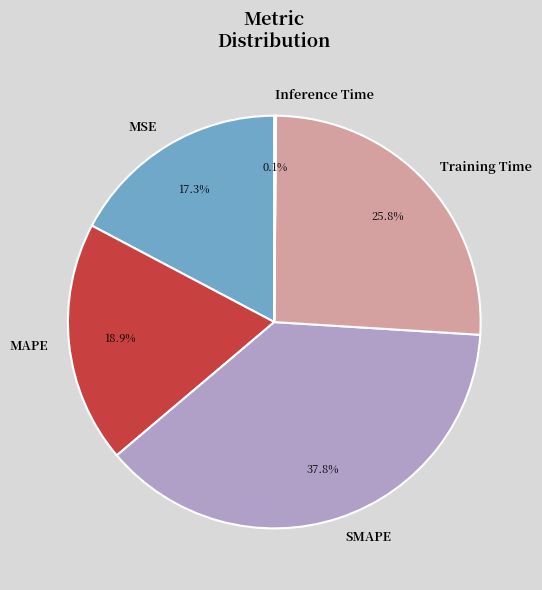

Does MAPE account for over 50% of the chart?

No